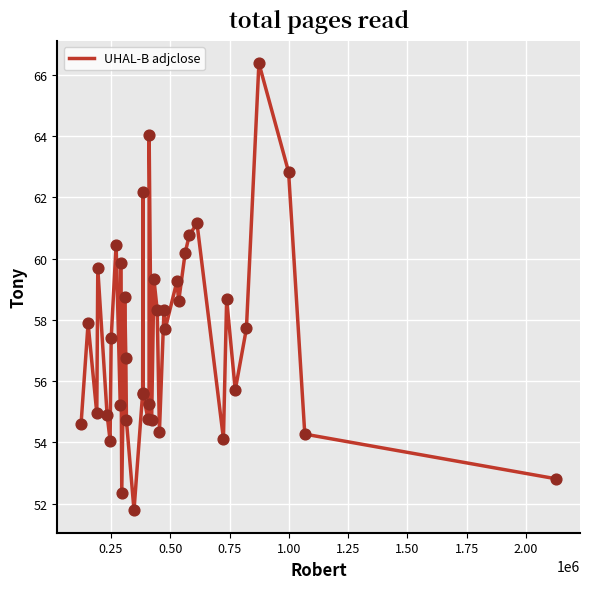

What is the smallest value displayed?

51.8